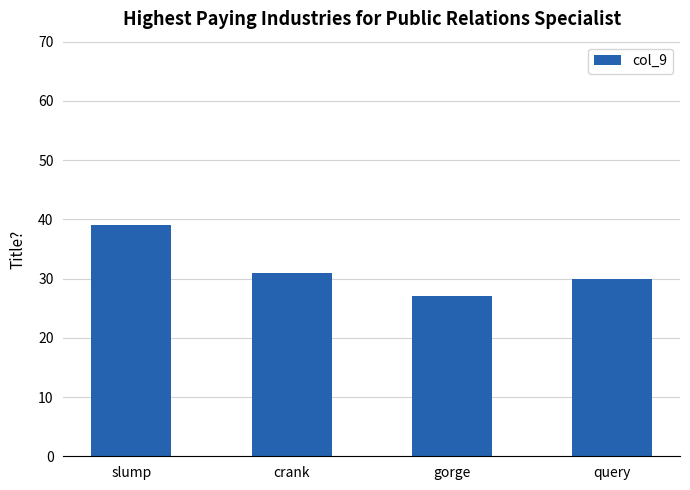

True or false: the data shows 20 at slump.

False